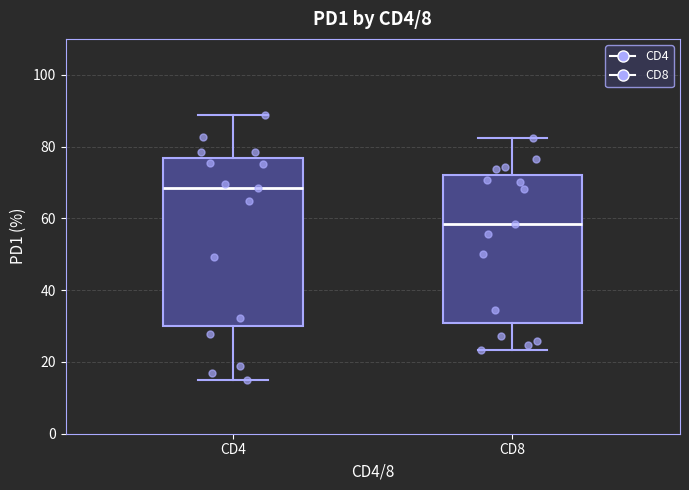

Where is the lower edge of the box for CD4 on the y-axis? The values are not printed on the chart, so give them approximately, as read against the axis.

30